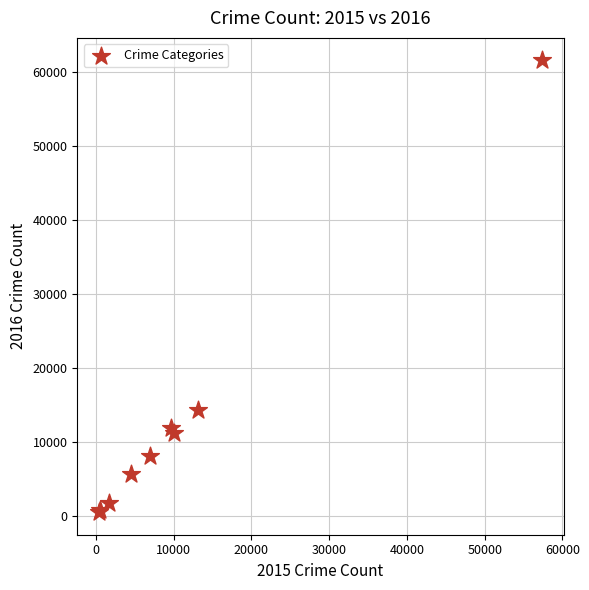

What Y value in the scatter plot is closest to 31066?

14289